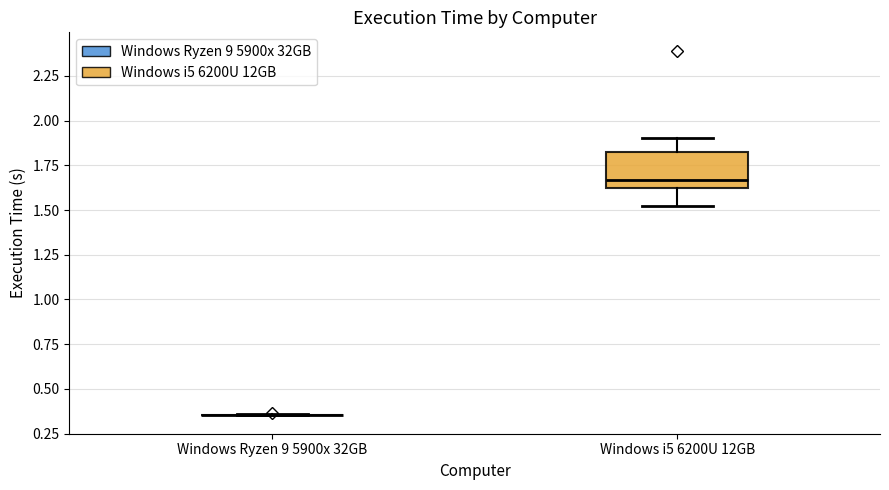

Comparing the boxes themselves (not the whiskers), which one is the tallest?

Windows i5 6200U 12GB